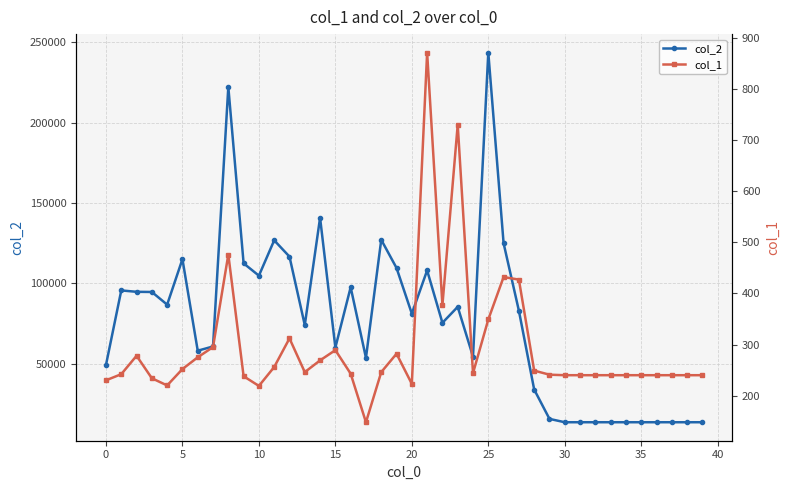

What is the spread (max minus min) of values at 13?

73664